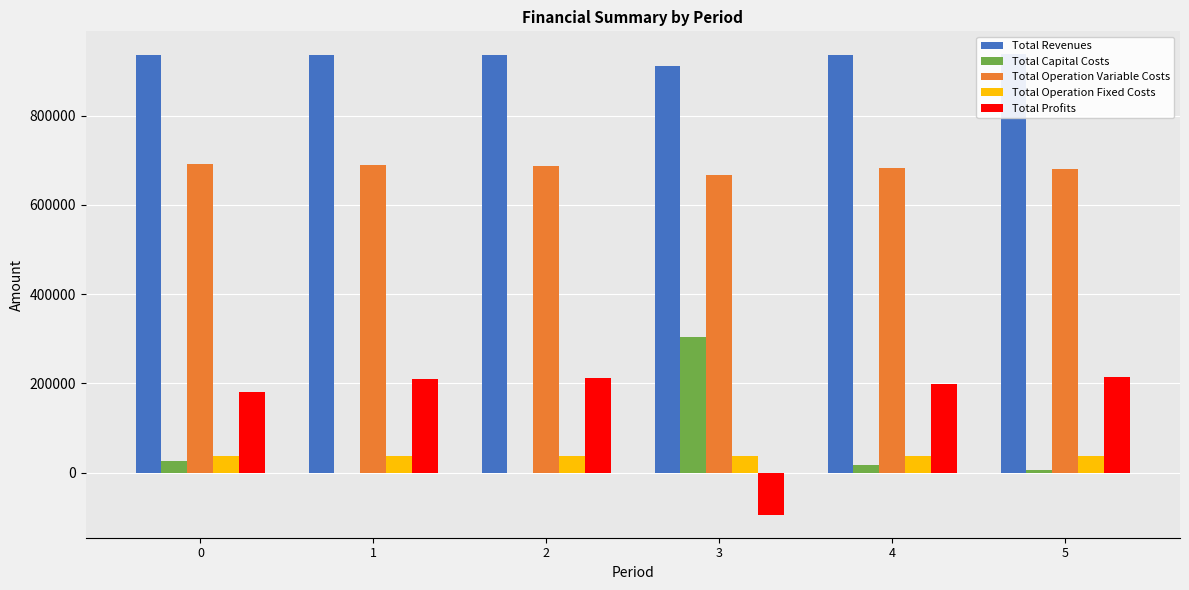

List the labels in order of Total Operation Variable Costs value, smallest first.

3, 5, 4, 2, 1, 0